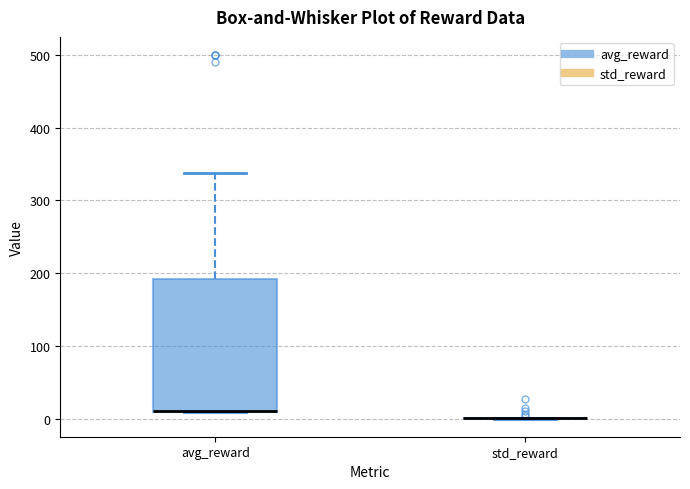

Reading left to right, read every box against the y-axis: the position of its median line, the range the box covers, and the ends of its whiskers. The values are not printed on the chart, so give them approximately, as read against the axis.

avg_reward: median 10 (drawn on the box's lower edge), box 10 to 190, whiskers 10 to 340
std_reward: box collapsed to a line at 0, whiskers 0 to 0